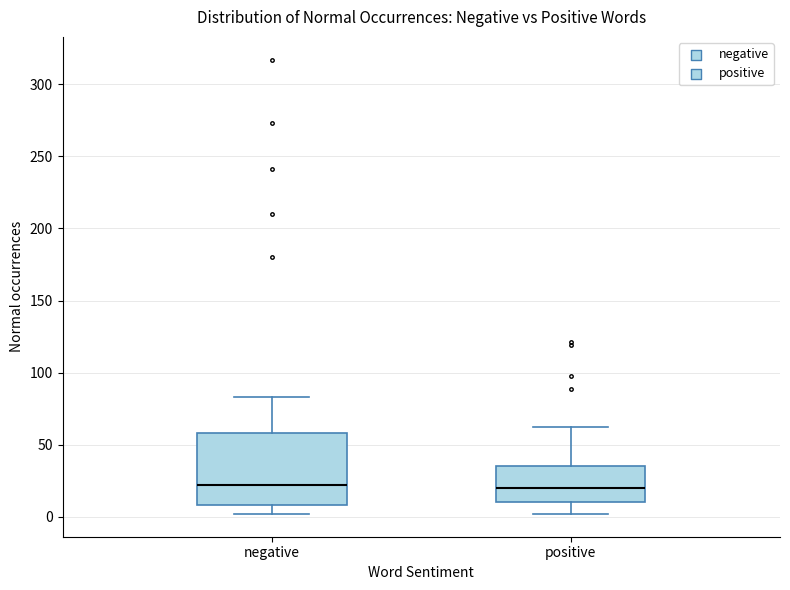

Which box is the tallest, from its lower edge to its upper edge?

negative